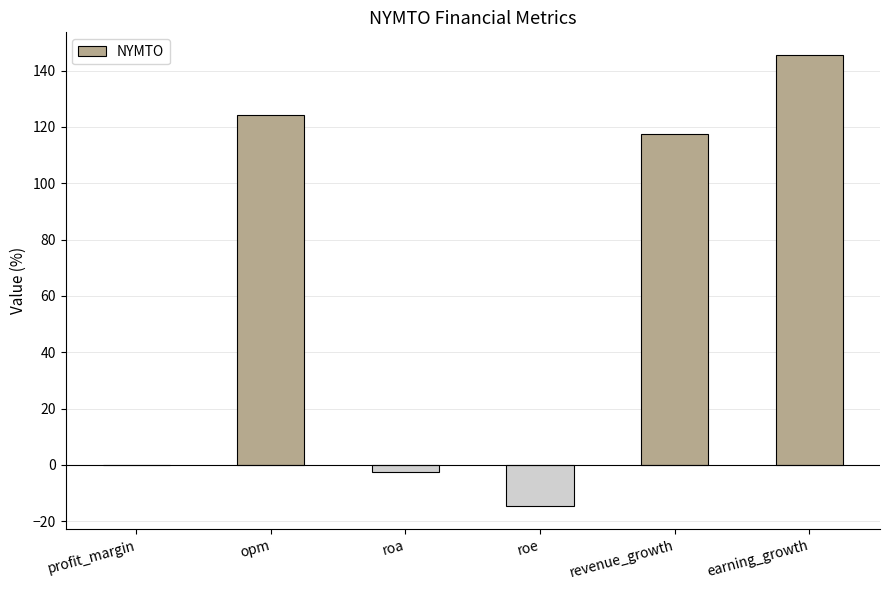

Are the bars horizontal?

No